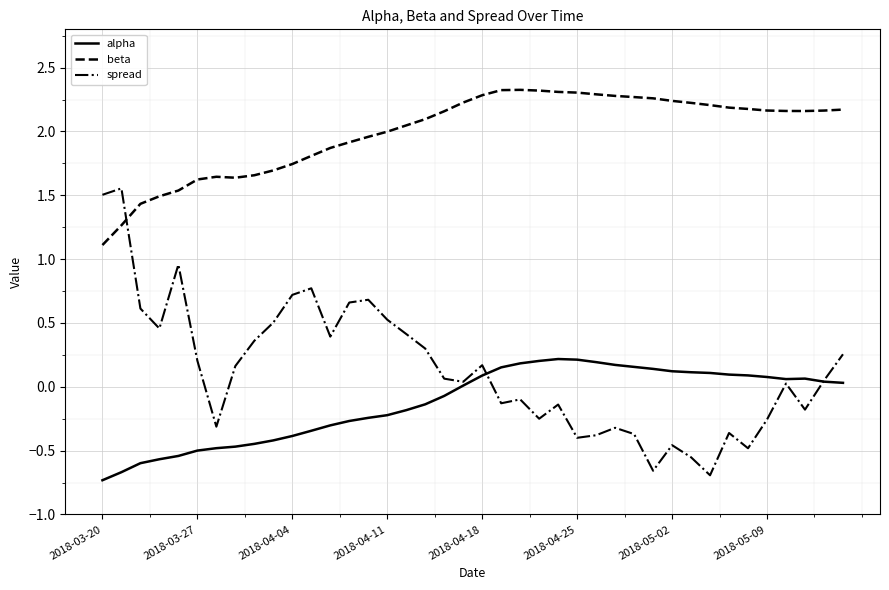

How many intersections are there between beta and spread?

1